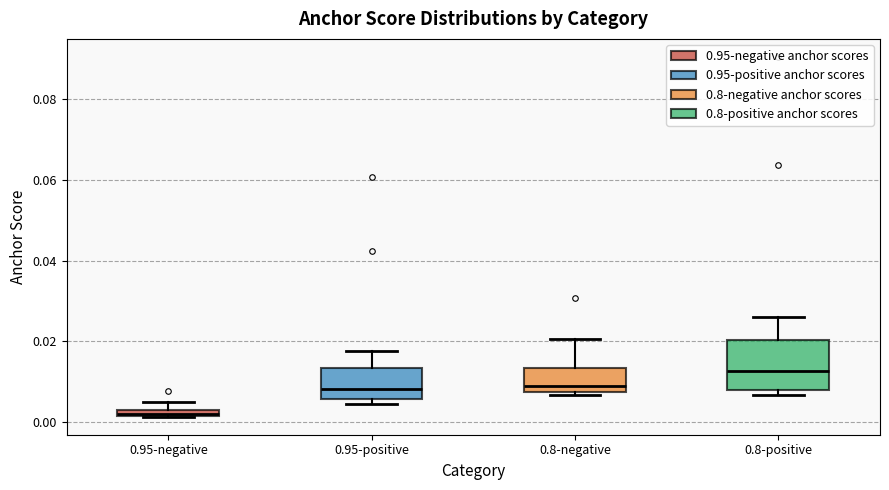

Comparing the boxes themselves (not the whiskers), which one is the tallest?

0.8-positive